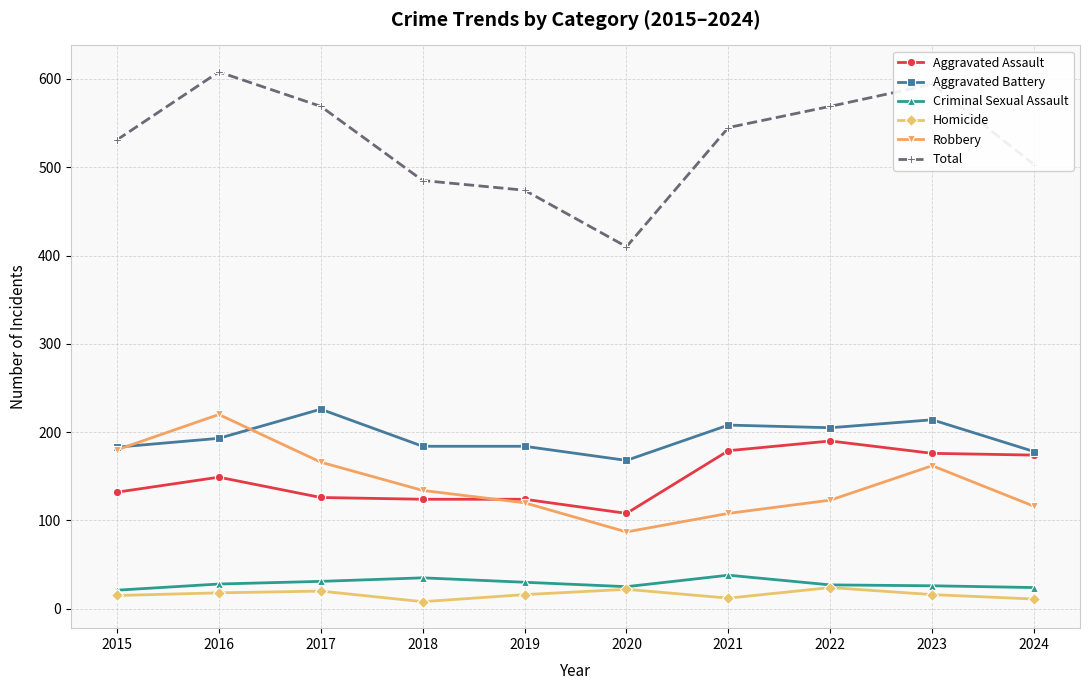

What is the difference between the maximum and second lowest values in the Aggravated Battery series?

48